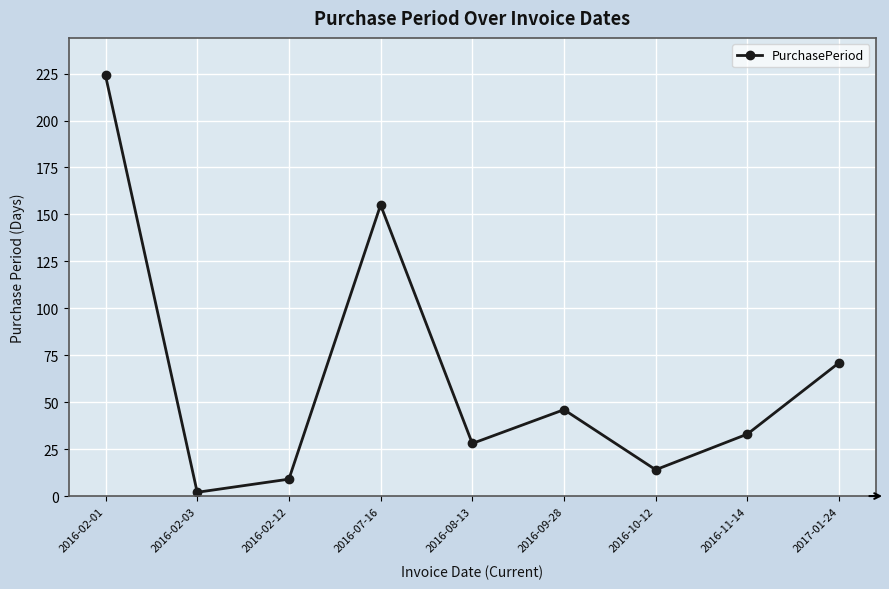

What is the value of the 4th point from the left?

155